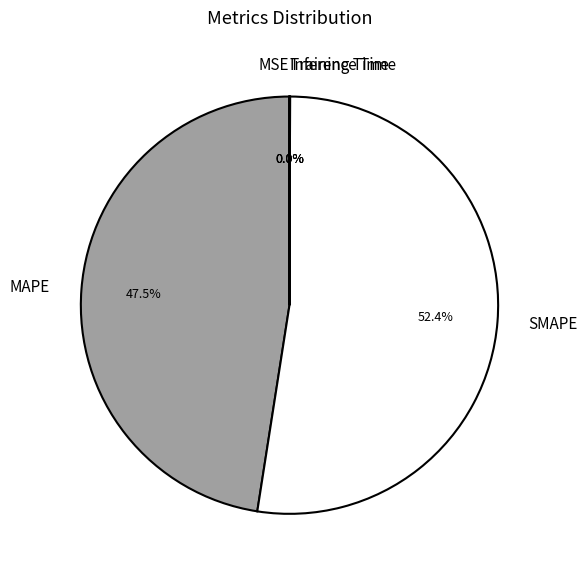

What is the largest slice in the pie chart?

SMAPE